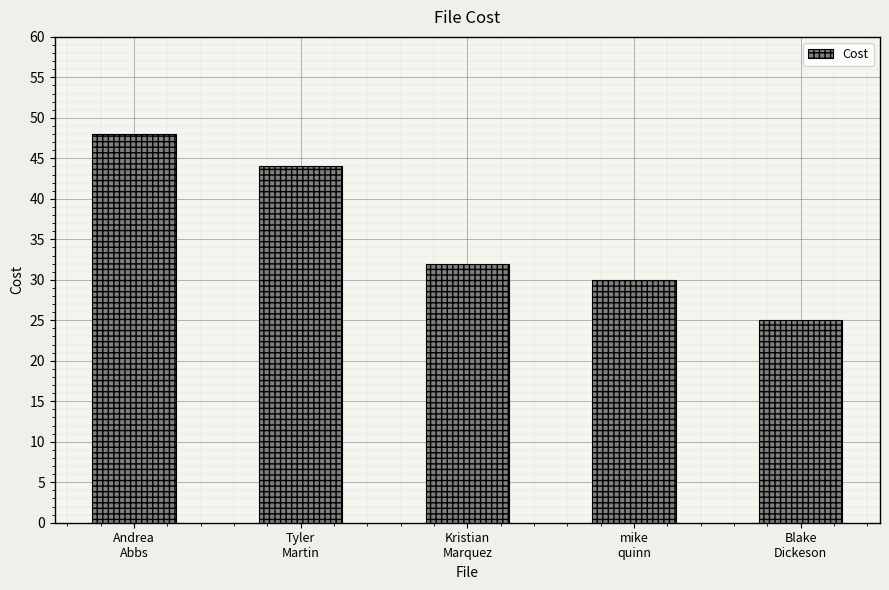

What is the sum of the values at Tyler
Martin and Andrea
Abbs?

92